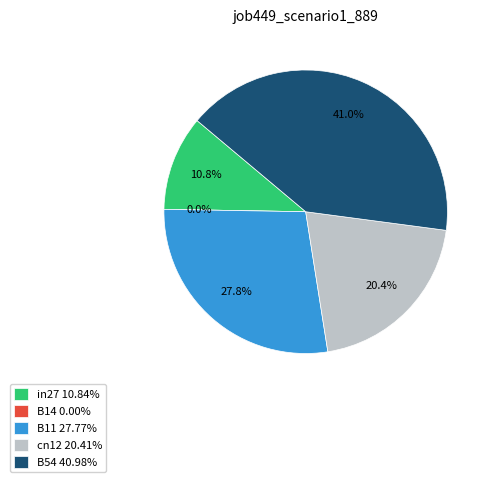

Do B54 and cn12 together represent more than half of the pie?

Yes